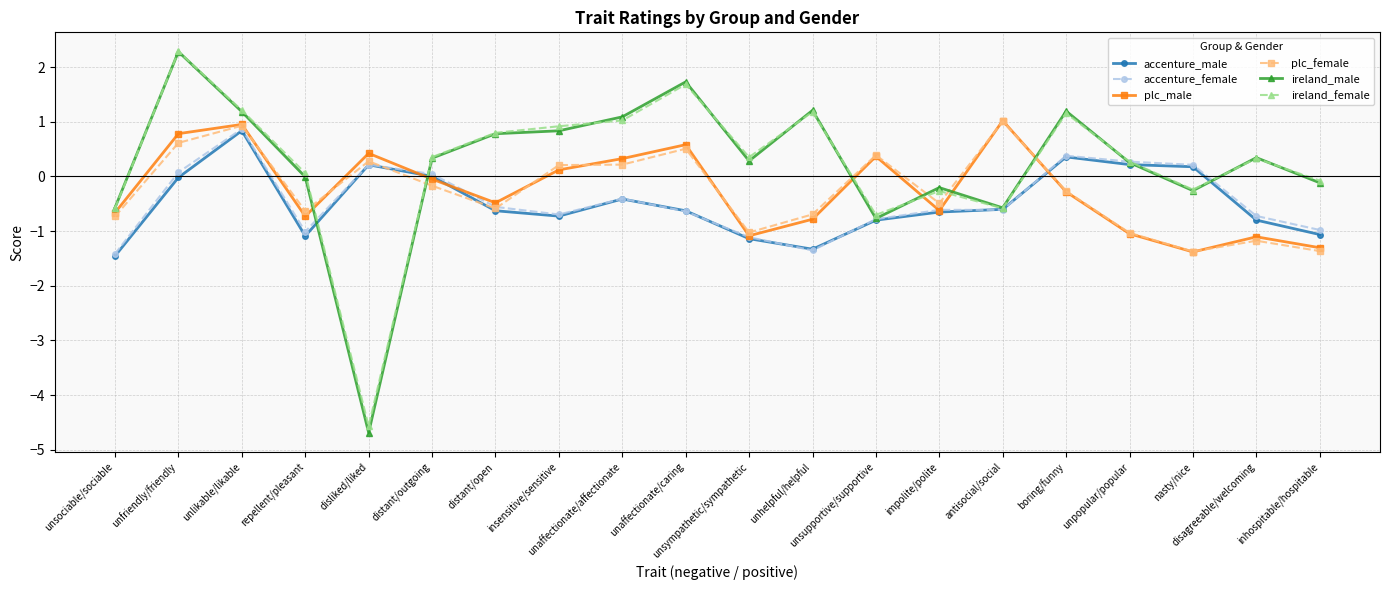

What is the greatest value displayed?

2.3